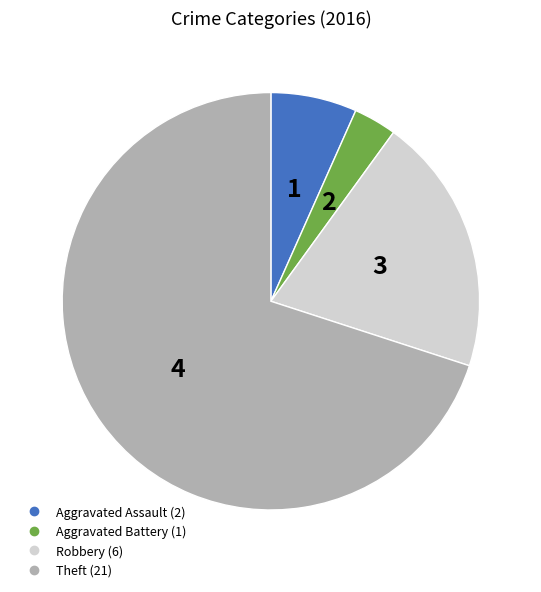

Which category has the biggest portion of the pie?

Theft